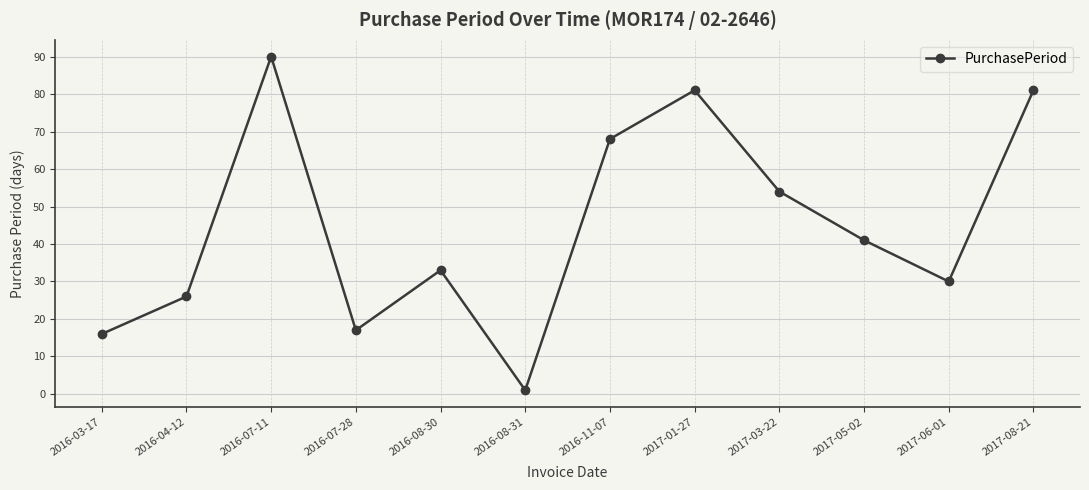

What is the sum of the values at 2017-05-02 and 2017-01-27?

122